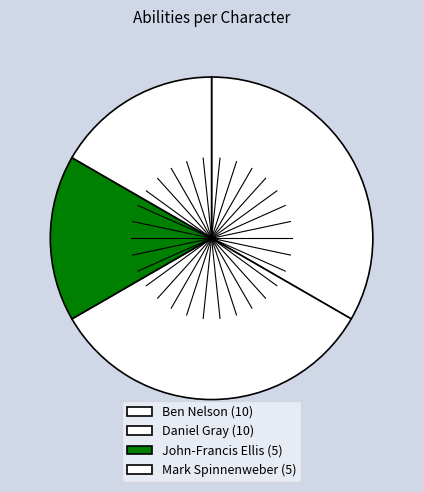

Count the number of slices in the pie.

4